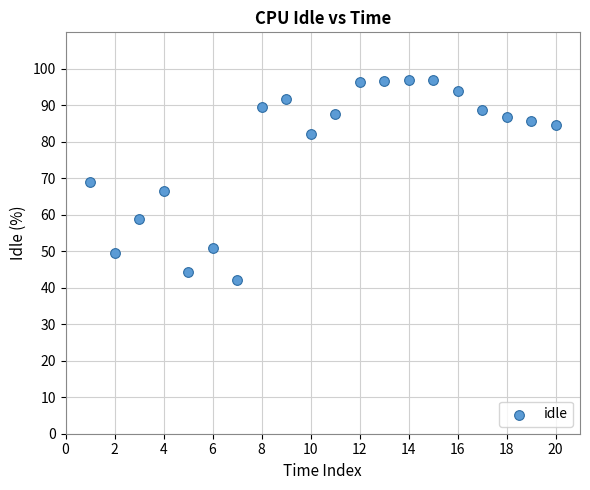

What is the range of X values (max minus min)?

19.0